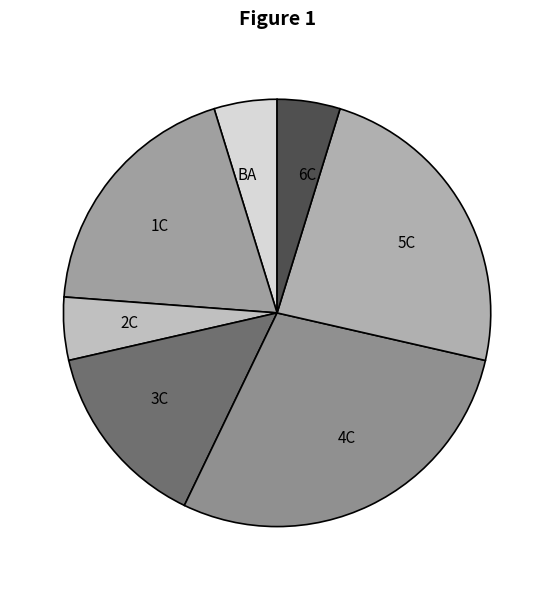

Does BA account for over 50% of the chart?

No